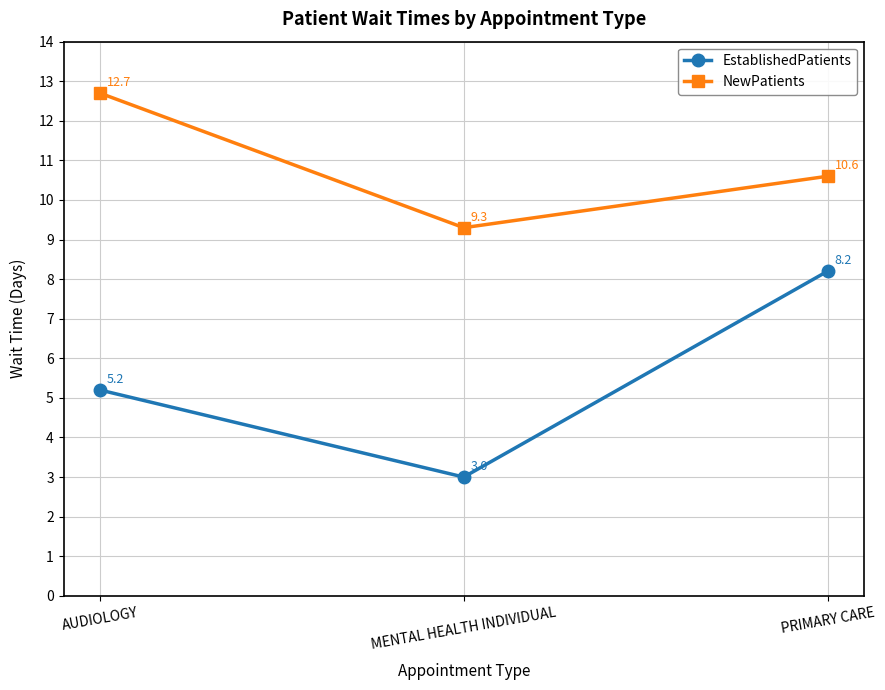

What is the smallest value displayed?

3.0